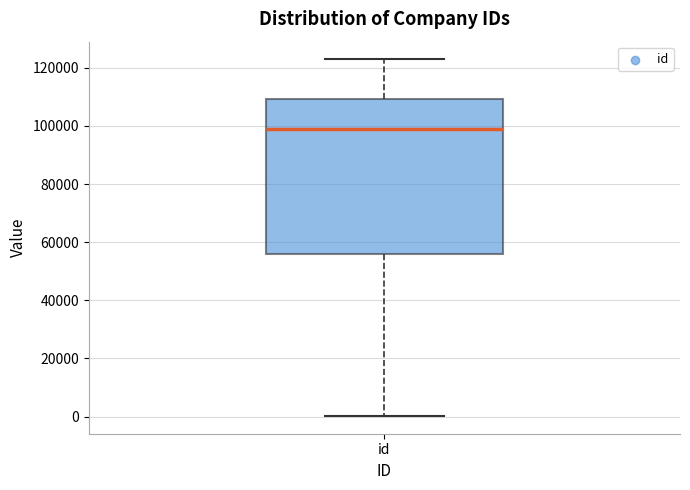

Read this box plot against the y-axis: the position of the median line, the range covered by the box, and the ends of both whiskers. The values are not printed on the chart, so give them approximately, as read against the axis.

median 98000, box 56000 to 110000, whiskers 0 to 122000